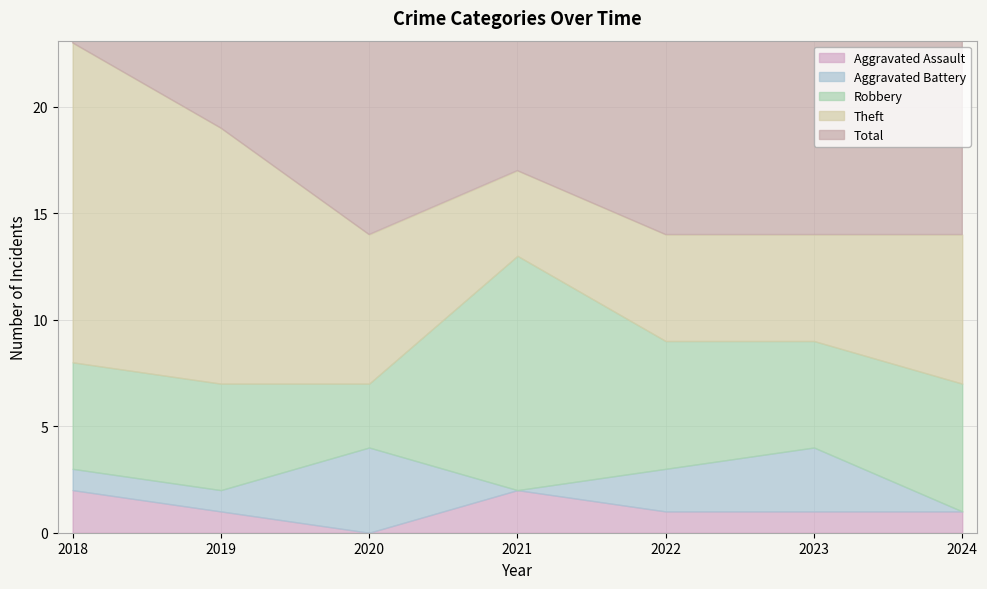

True or false: Aggravated Assault and Total intersect in this chart.

False